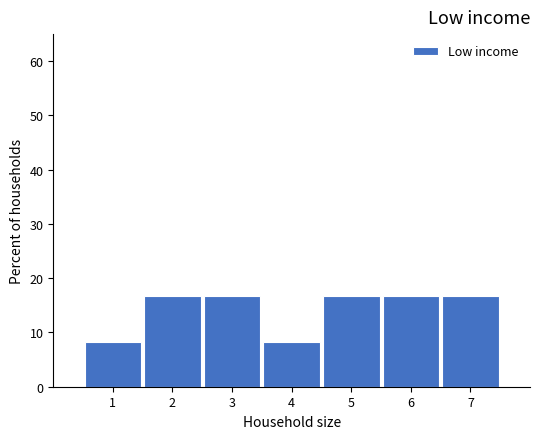

What is the height of the bar covering 1.5 to 2.5 on the x-axis? The values are not printed on the chart, so give them approximately, as read against the axis.

17